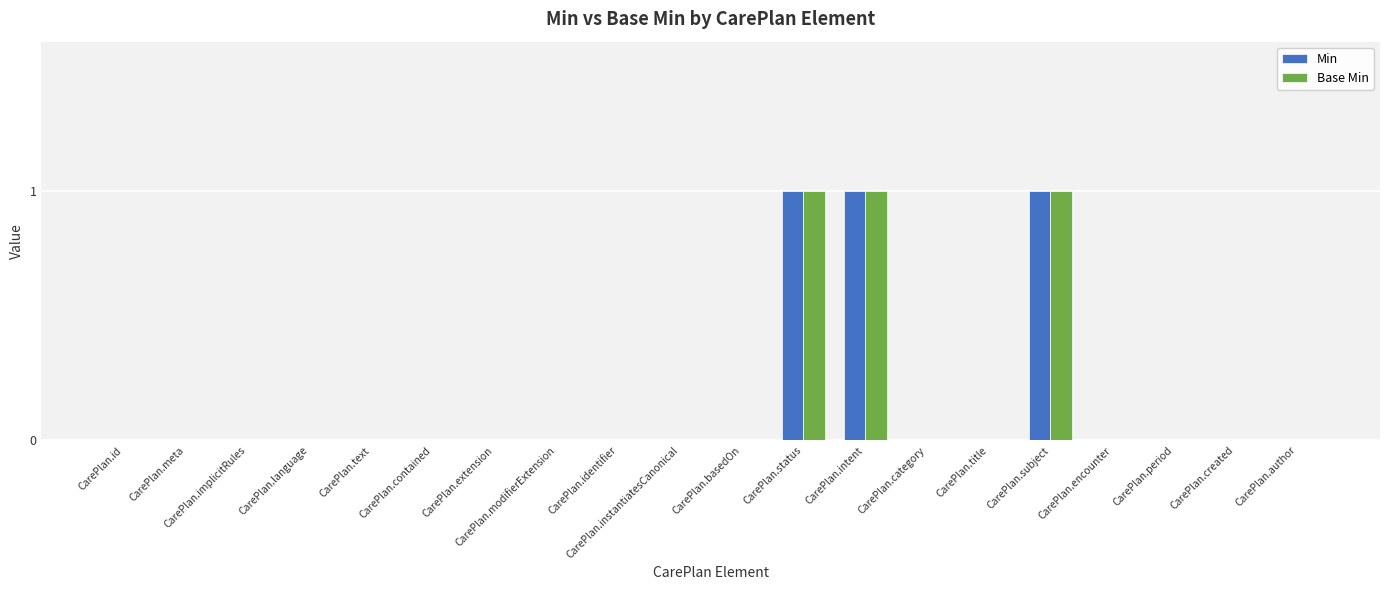

True or false: Base Min has a value of 0 at CarePlan.intent.

False